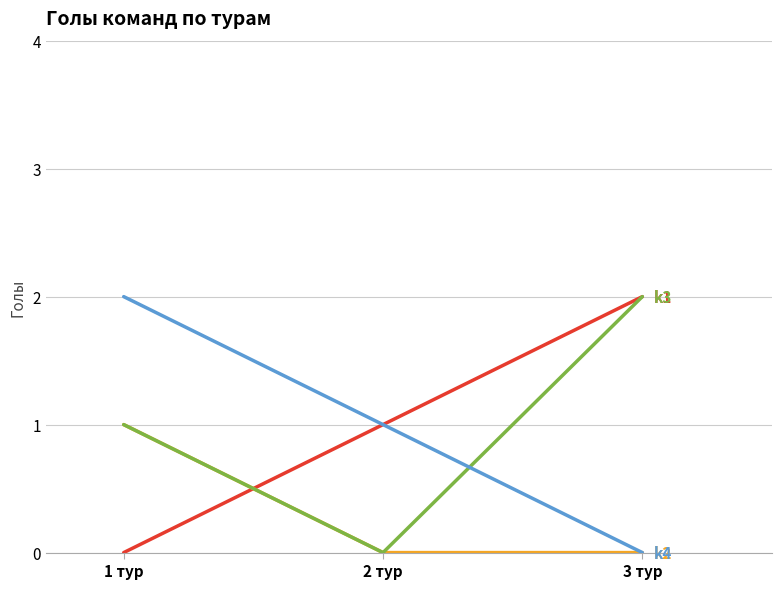

What position from the right is 3 тур?

1